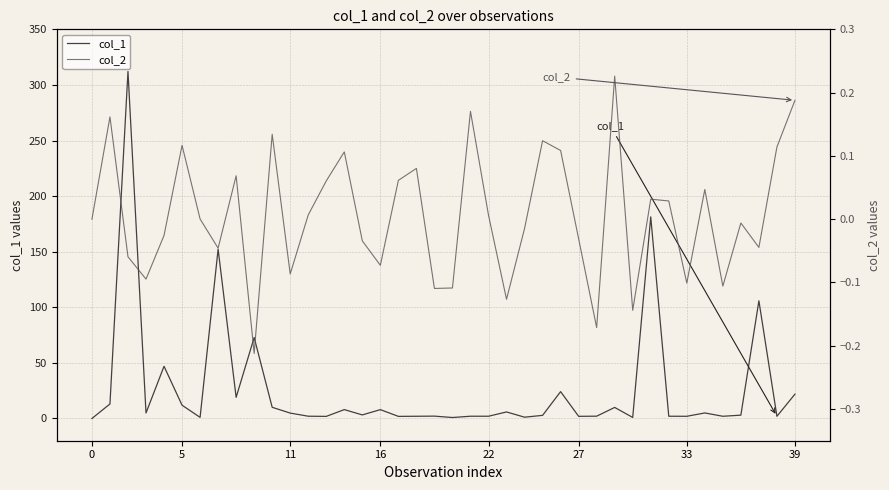

List the series in order of their peak value, lowest first.

col_2, col_1